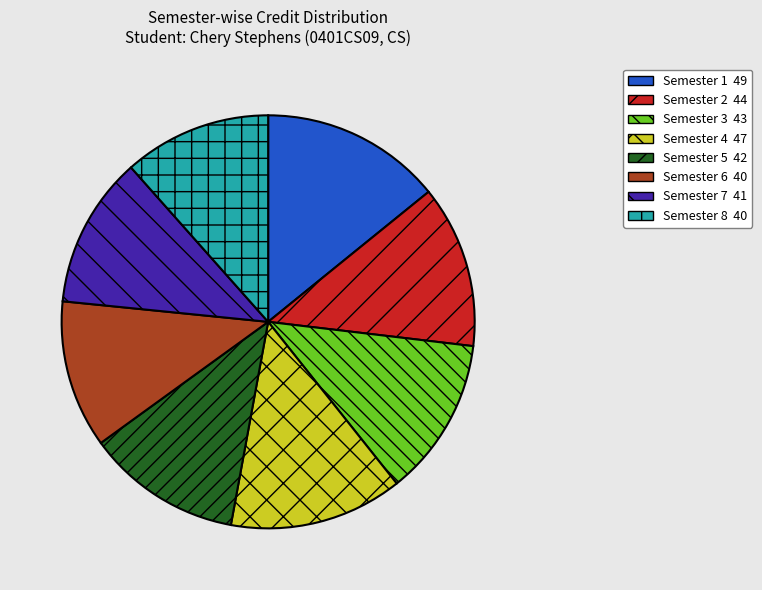

The Semester 1 slice represents 1% of the pie. True or false?

False